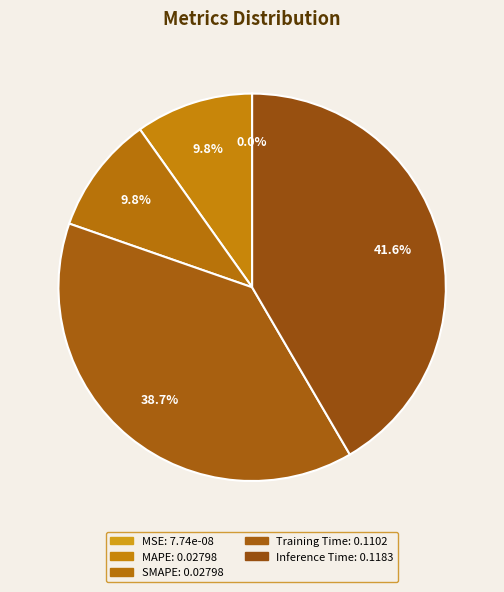

Count the number of slices in the pie.

5